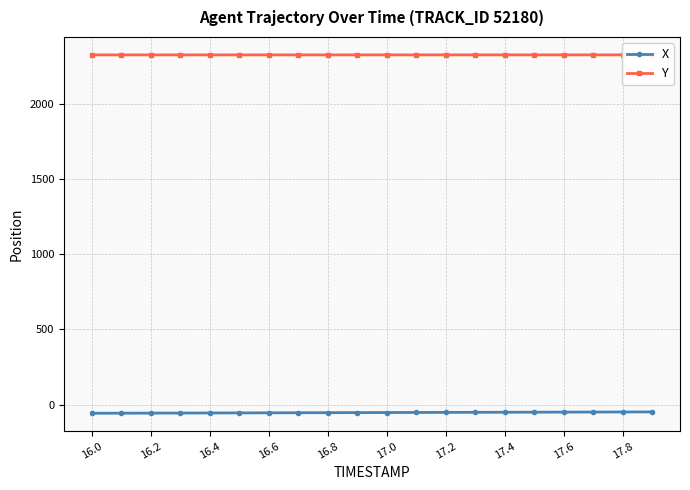

Does the chart display data point markers on the line(s)?

Yes